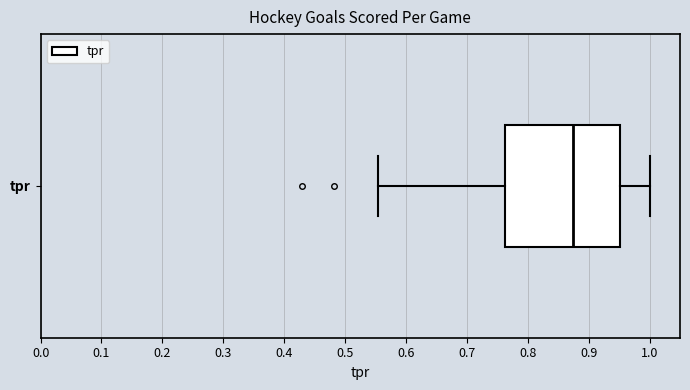

Transcribe this box plot: give where the median line is, the range the box spans, and where the two whiskers end, as read against the x-axis. The values are not printed on the chart, so give them approximately, as read against the axis.

median 0.88, box 0.76 to 0.95, whiskers 0.55 to 1.00